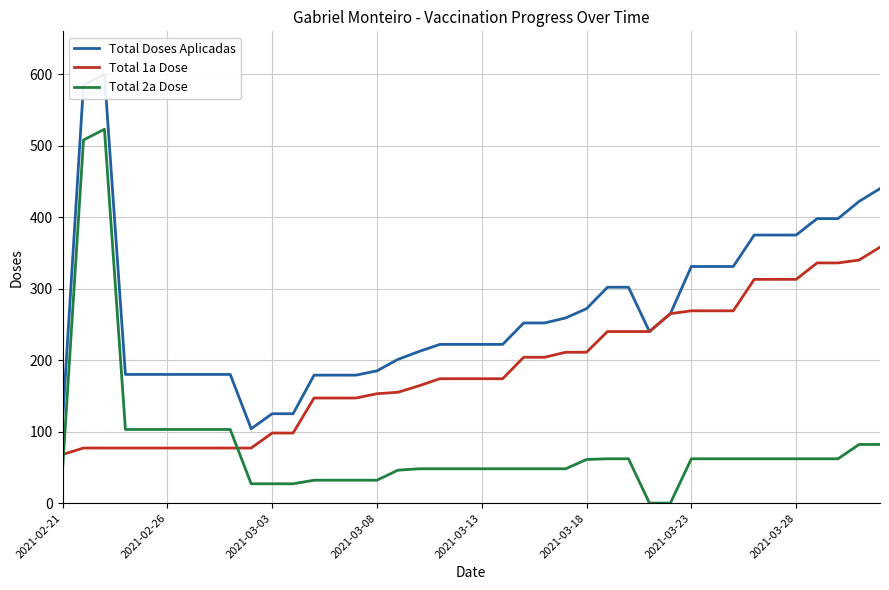

How many positive values does the Total 2a Dose series have?

38